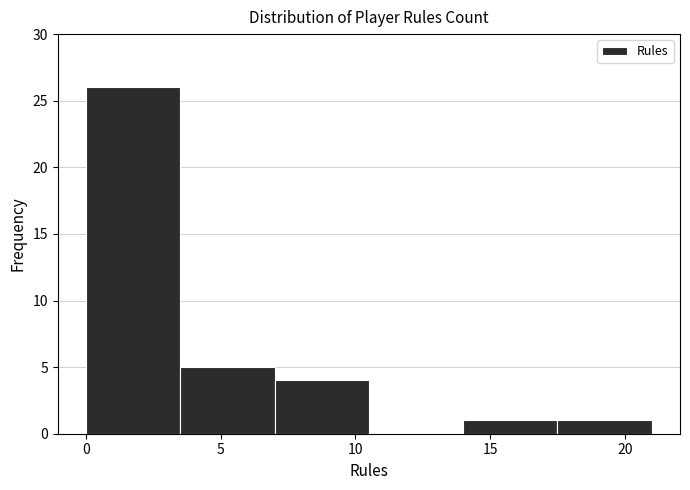

Reading left to right, list every bar in this chart as the range it spans on the x-axis followed by its height. The values are not printed on the chart, so give them approximately, as read against the axis.

0.0 to 3.5: 26
3.5 to 7.0: 5
7.0 to 10.5: 4
10.5 to 14.0: 0
14.0 to 17.5: 1
17.5 to 21.0: 1